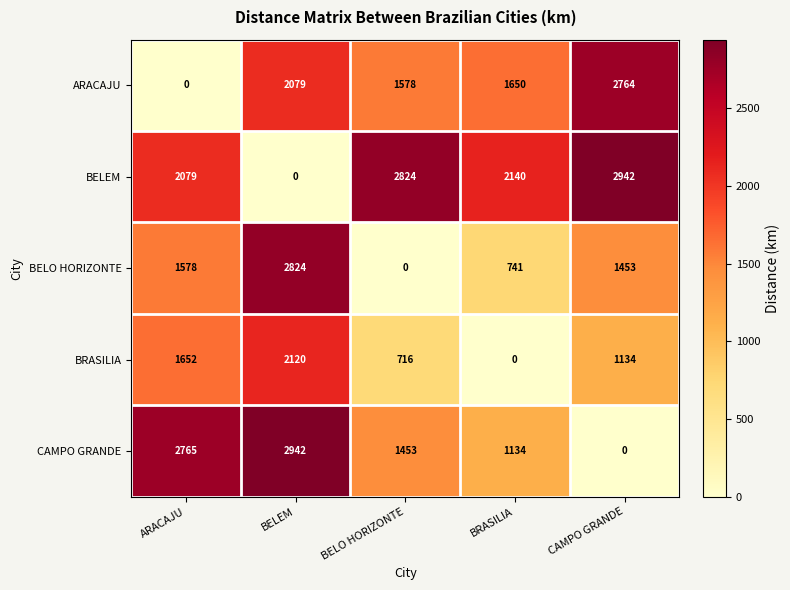

Where is CAMPO GRANDE nearest to the value 1471?

BELO HORIZONTE